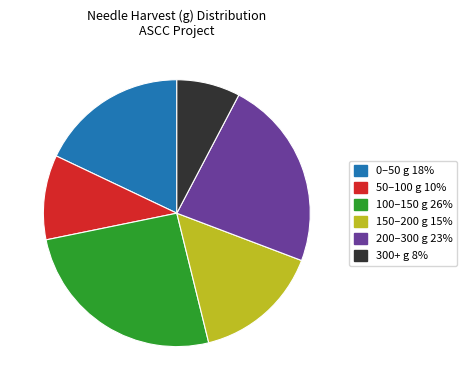

Count the number of slices in the pie.

6